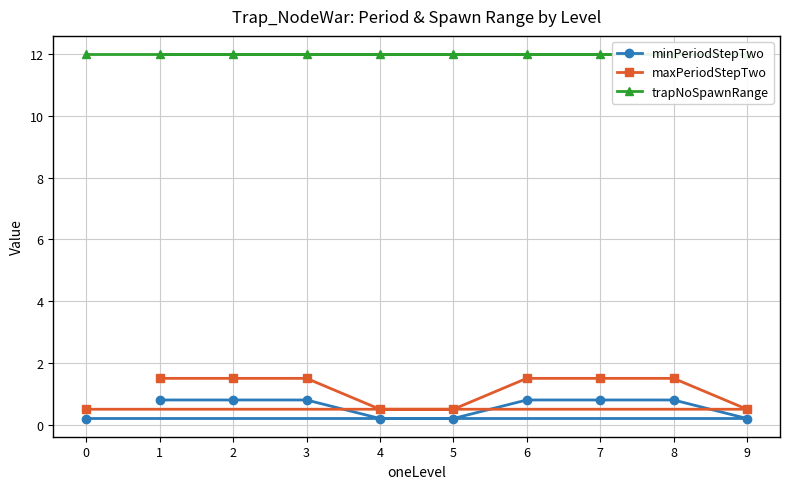

Count the number of data series in this chart.

3